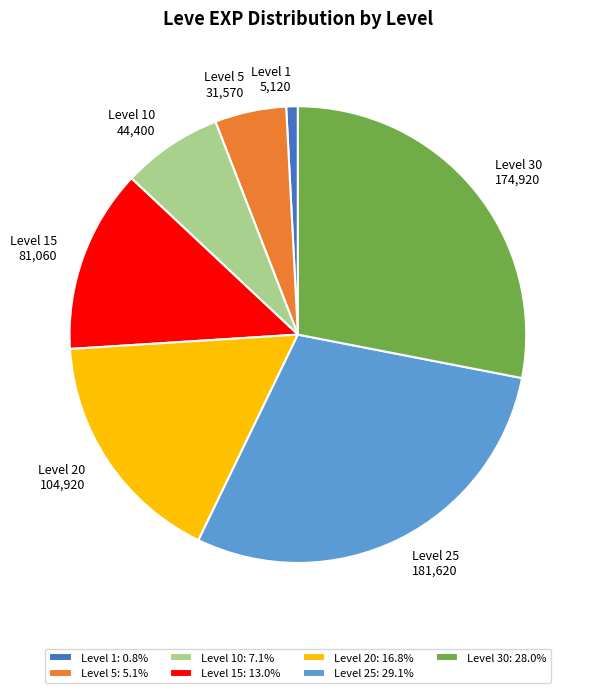

Does Level 30 represent more than half of the total?

No